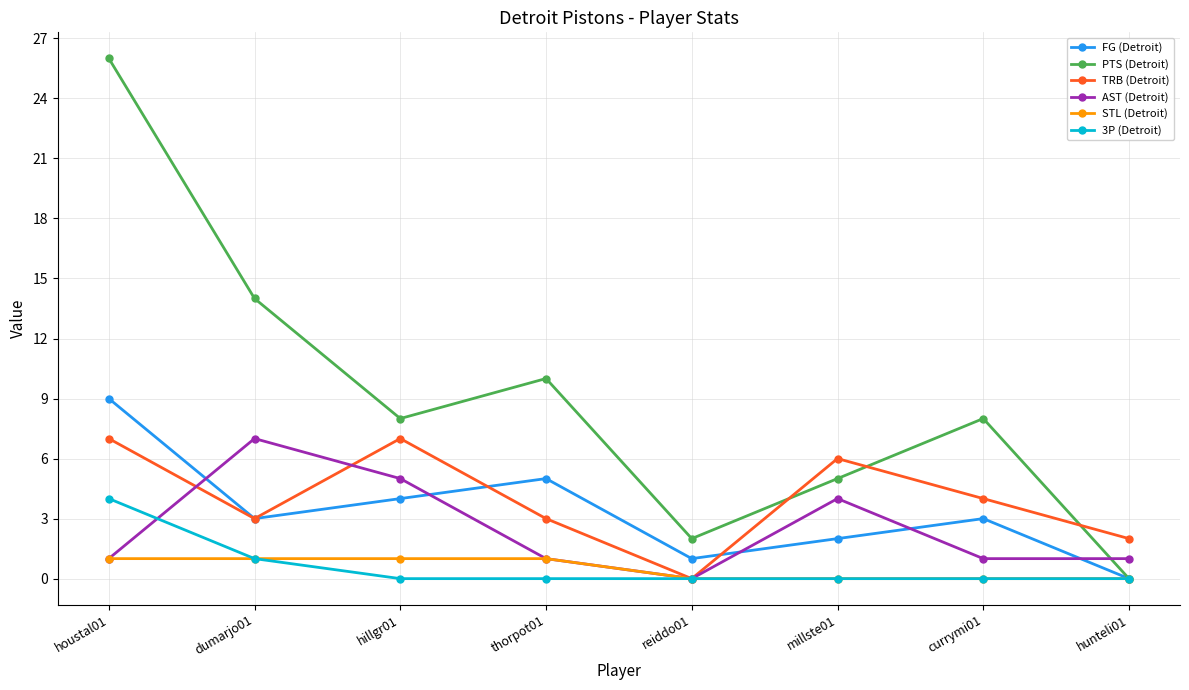

At which category does TRB (Detroit) reach its first local valley?

dumarjo01